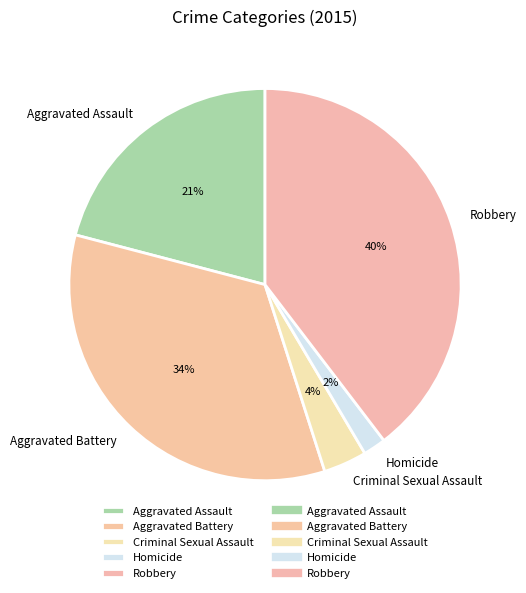

How many slices are in this pie chart?

5